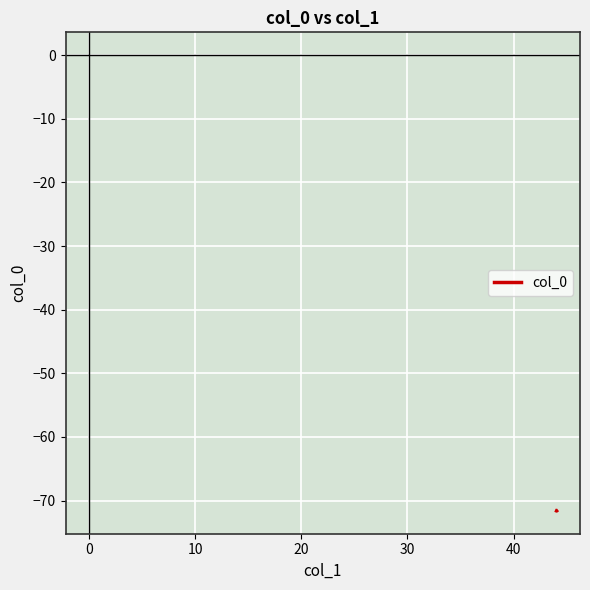

What is the smallest value displayed?

-71.6